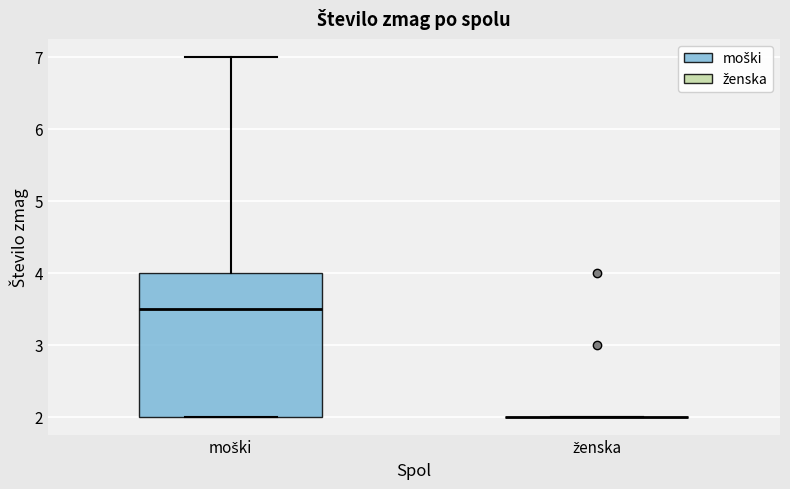

Reading left to right, transcribe this box plot: for each box, give where its median line is, the range the box spans, and where its two whiskers end, as read against the y-axis. The values are not printed on the chart, so give them approximately, as read against the axis.

moški: median 3.5, box 2.0 to 4.0, whiskers 2.0 to 7.0
ženska: box collapsed to a line at 2.0, whiskers 2.0 to 2.0